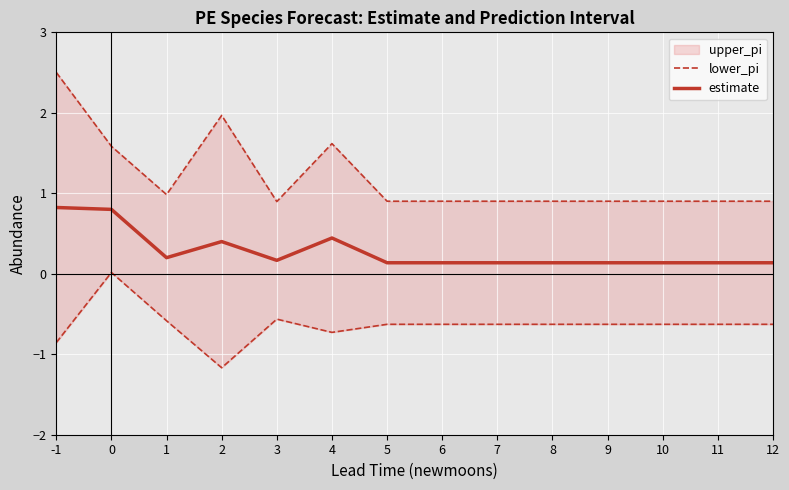

True or false: lower_pi has a value of -0.8 at 3.

False